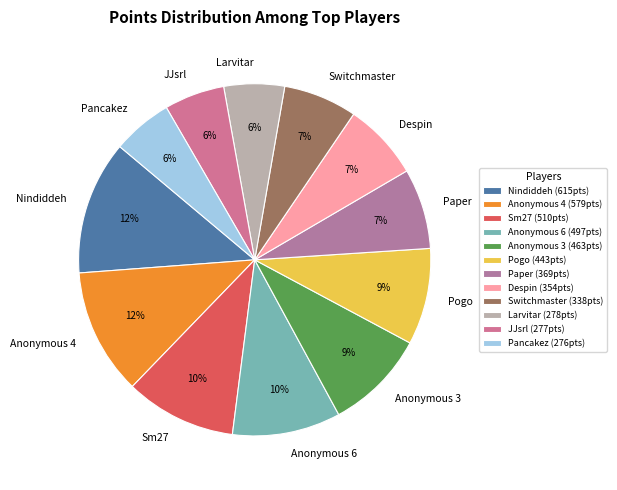

To the nearest percent, what is the difference between the Despin and Pogo slice percentages?

2%